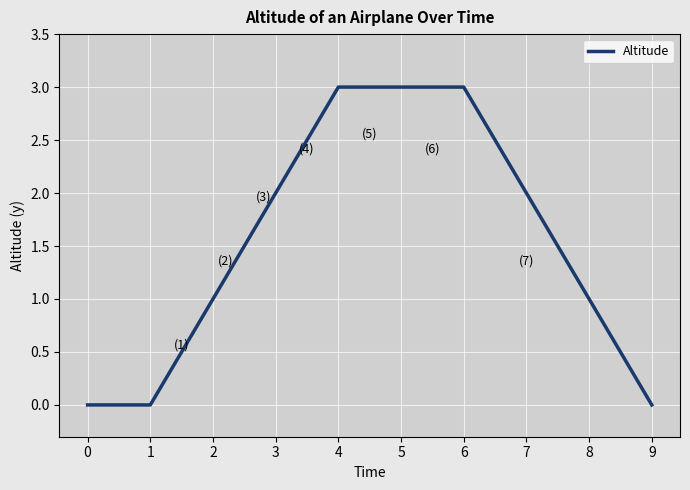

Is it true that the value at 0 is 0?

True